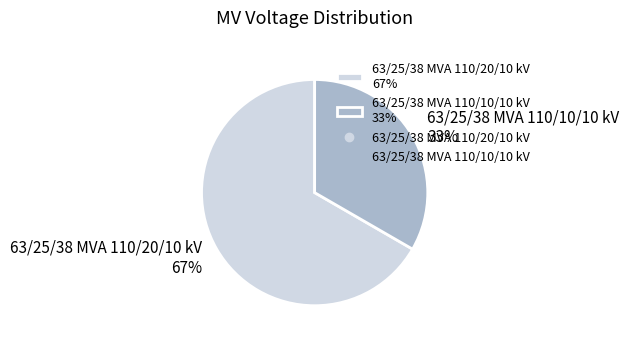

How many slices are in this pie chart?

2